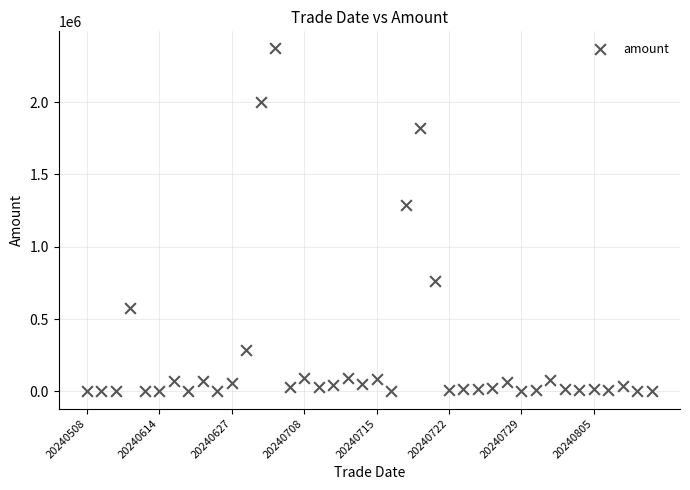

What is the range of Y values (max minus min)?

2371397